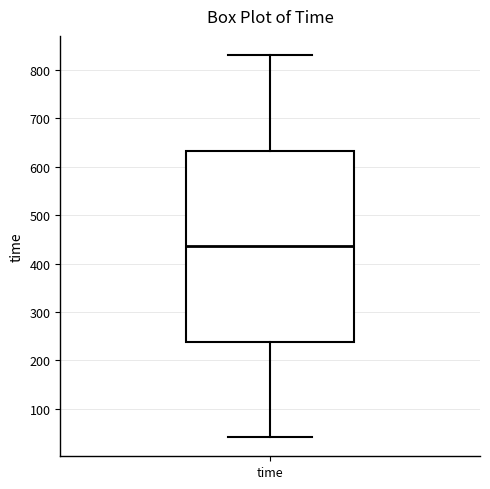

Where is the lower edge of the box for time on the y-axis? The values are not printed on the chart, so give them approximately, as read against the axis.

240